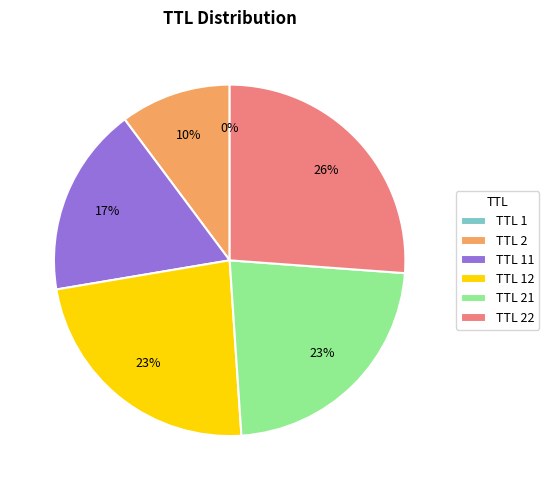

True or false: TTL 2 accounts for 18% of the total.

False